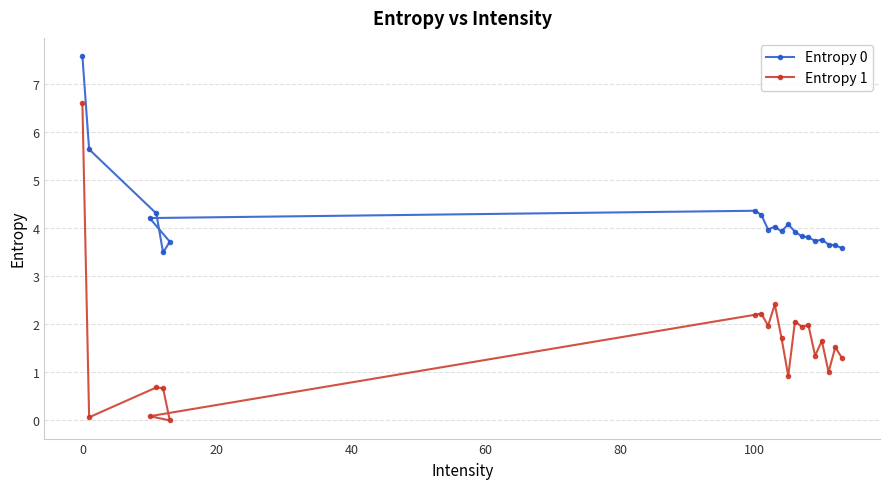

What is the difference between the second highest and minimum values in the Entropy 0 series?

2.1